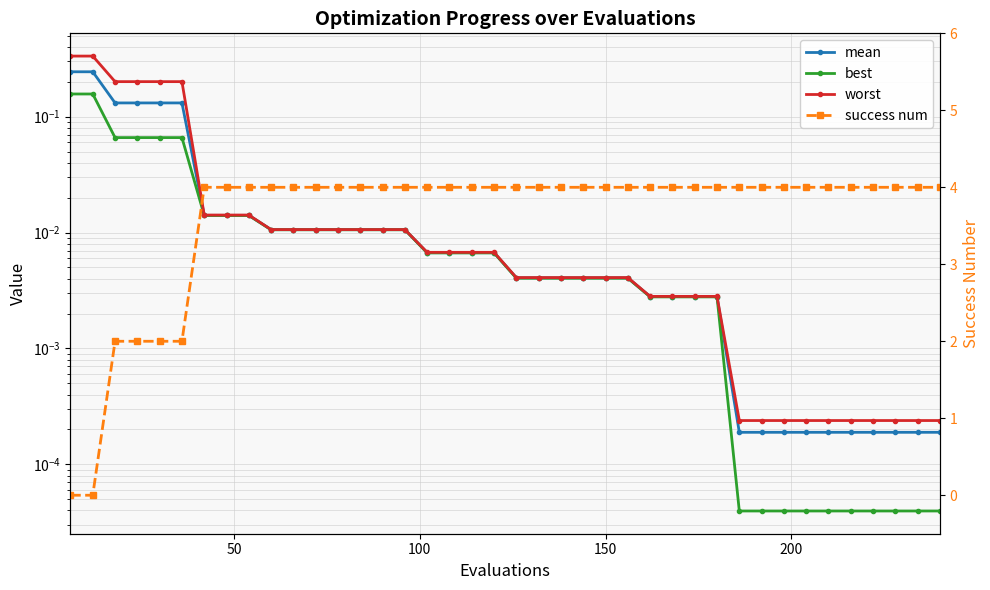

After their last crossing, which series has the higher values: success num or mean?

success num